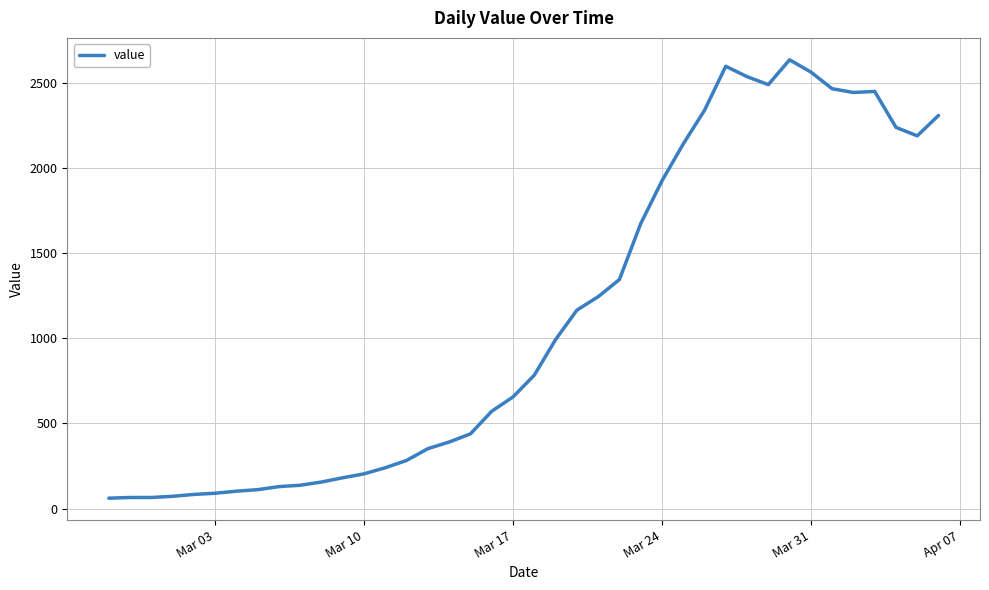

What is the minimum value shown in the chart?

61